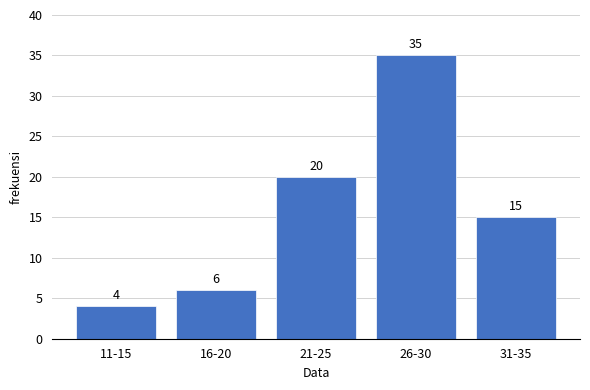

Reading right to left, extract all data points from this chart.

31-35=15	26-30=35	21-25=20	16-20=6	11-15=4